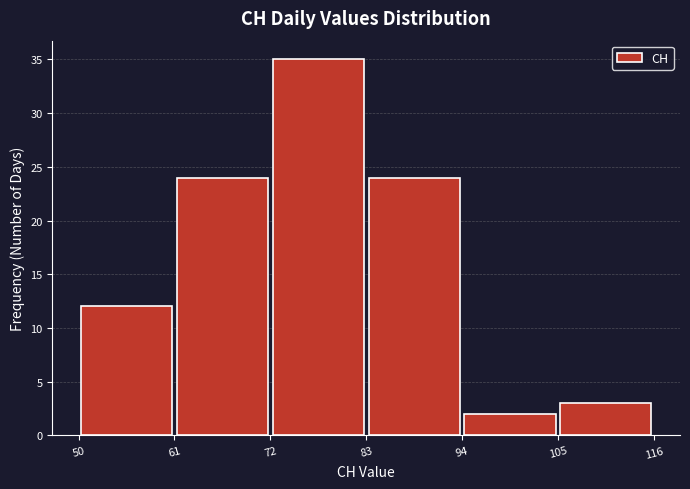

Reading left to right, list every bar in this chart as the range it spans on the x-axis followed by its height. The values are not printed on the chart, so give them approximately, as read against the axis.

50 to 61: 12
61 to 72: 24
72 to 83: 35
83 to 94: 24
94 to 105: 2
105 to 116: 3